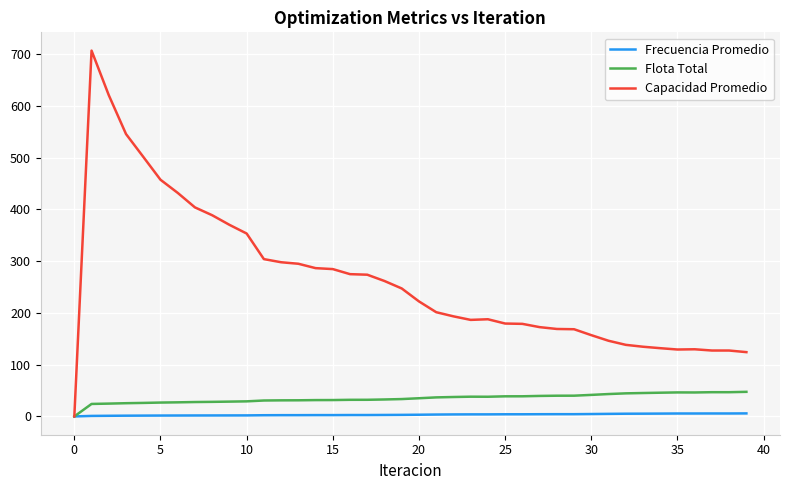

Rank the series by their maximum value, from highest to lowest.

Capacidad Promedio, Flota Total, Frecuencia Promedio